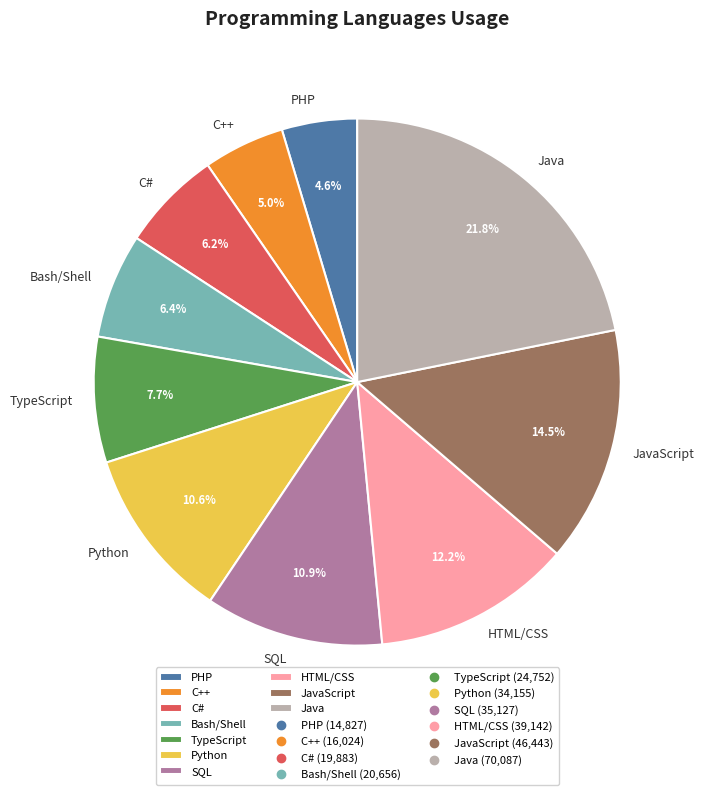

What is the largest slice in the pie chart?

Java